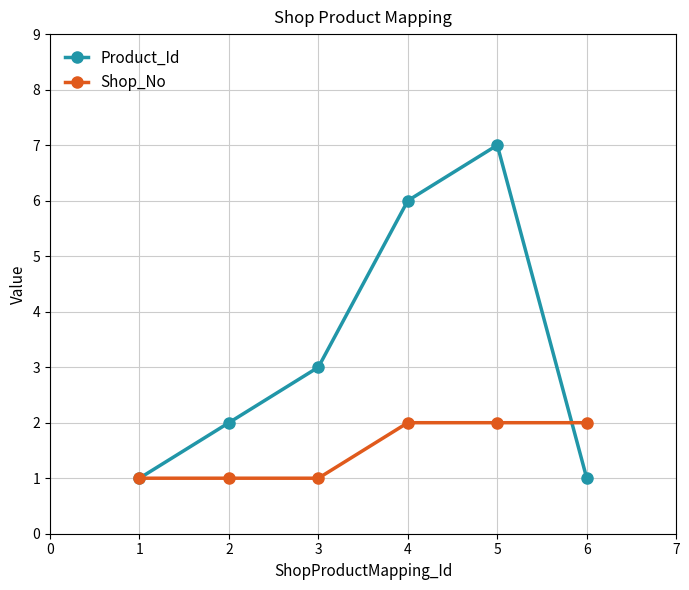

Count the Shop_No values in the range 1 to 2.

6